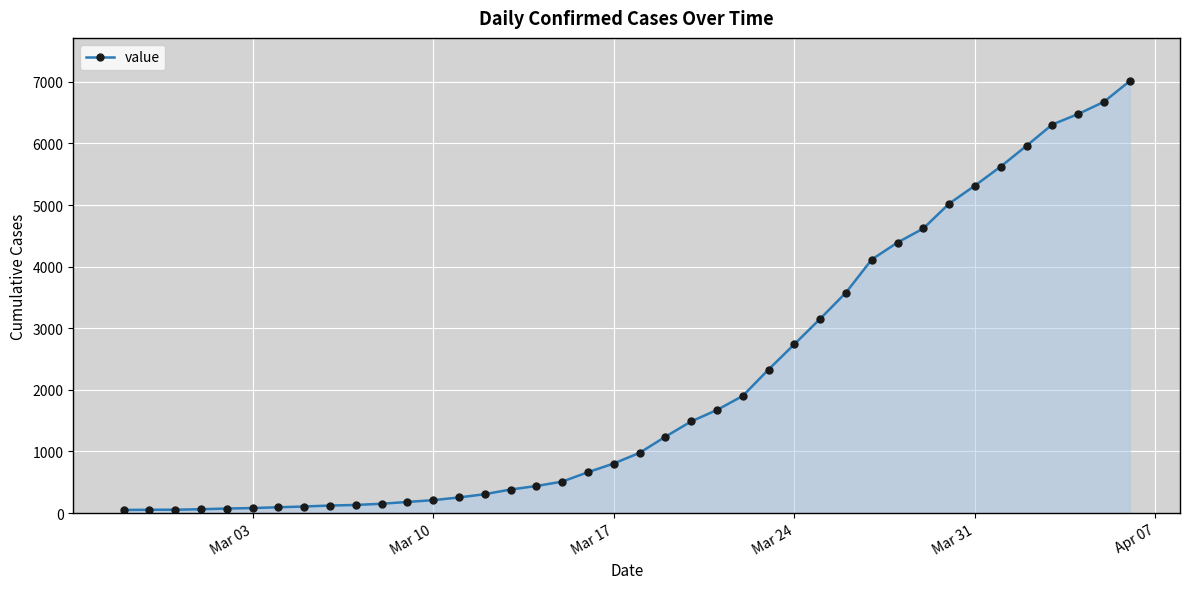

How many data points are less than 977?

20